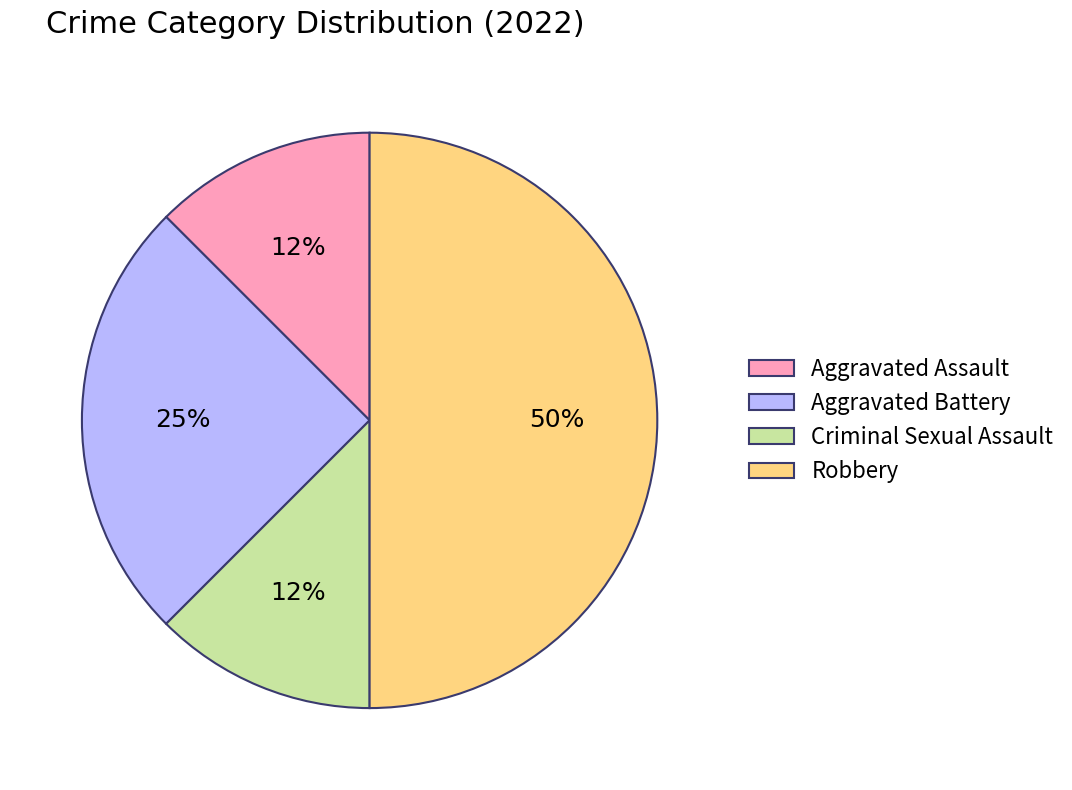

Which slice is the largest?

Robbery